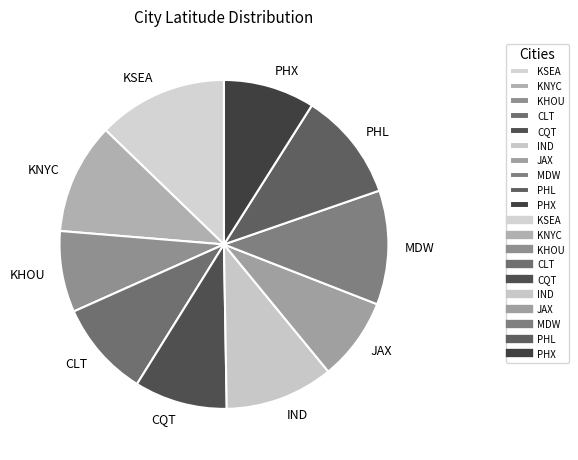

Which slice is the largest?

KSEA